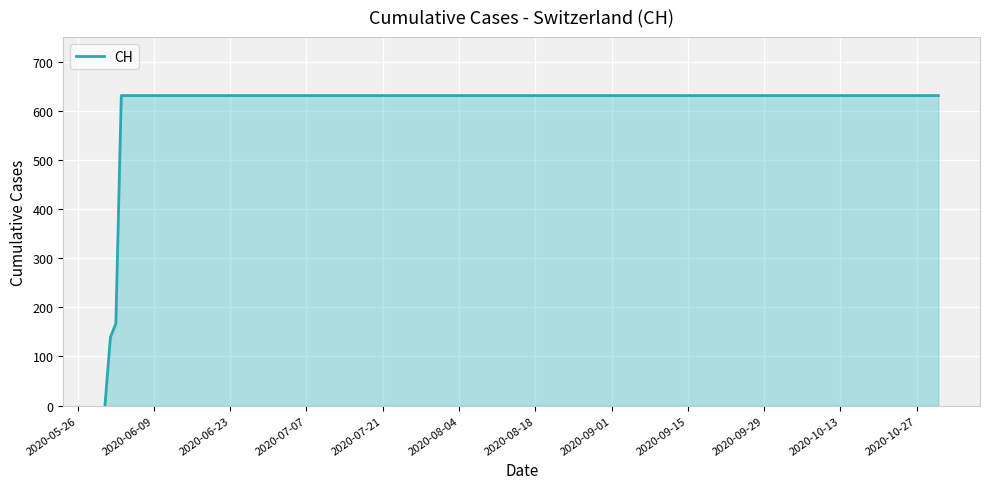

What is the difference between the second highest and second lowest values?

492